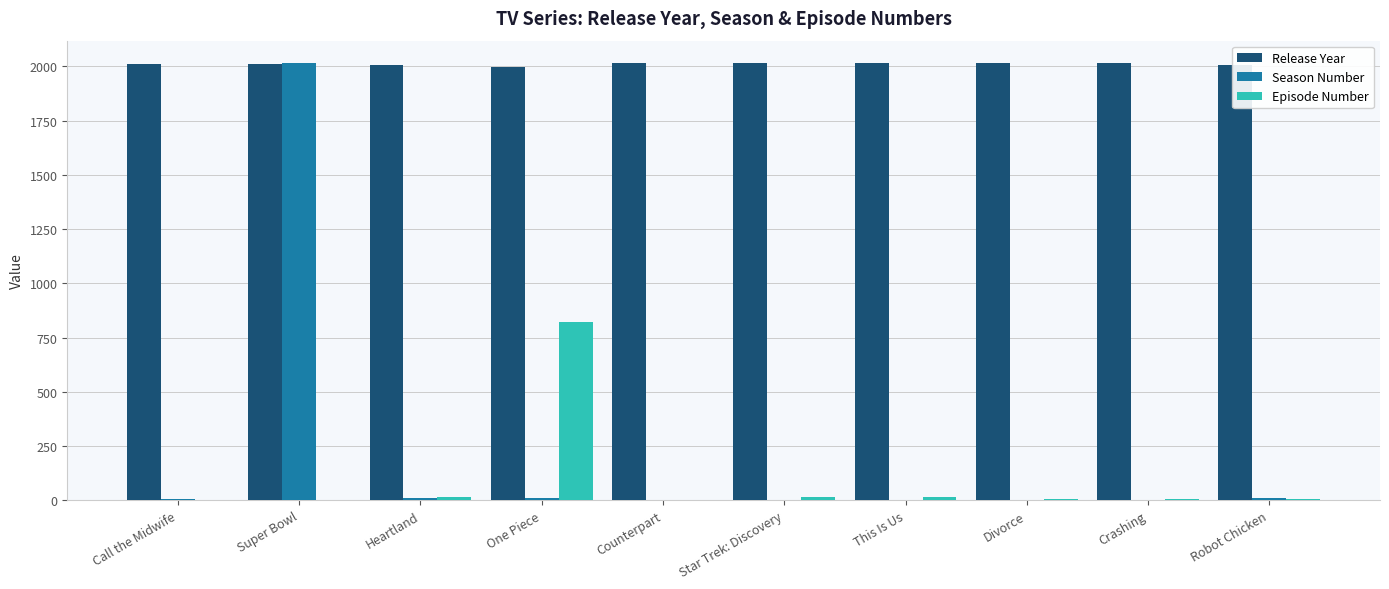

At which category is the sum across all series the highest?

Super Bowl